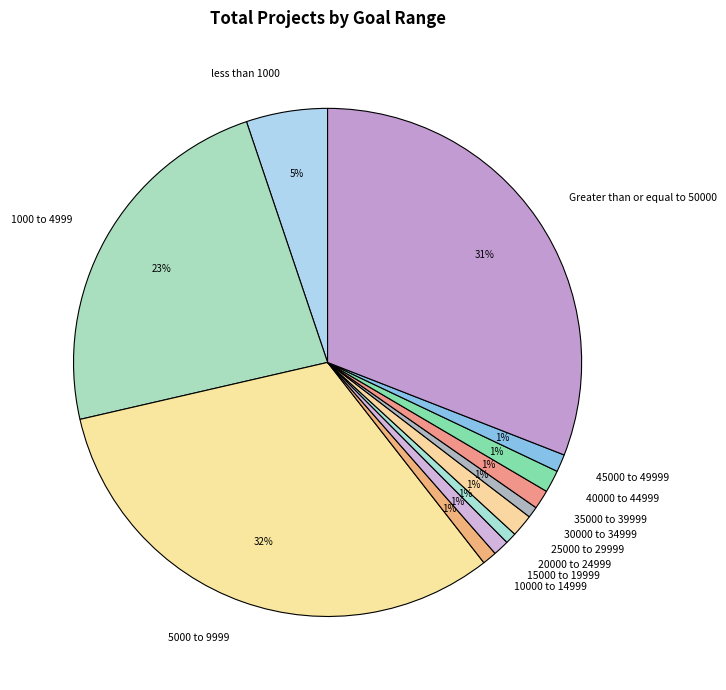

To the nearest percent, what is the average slice percentage?

8%